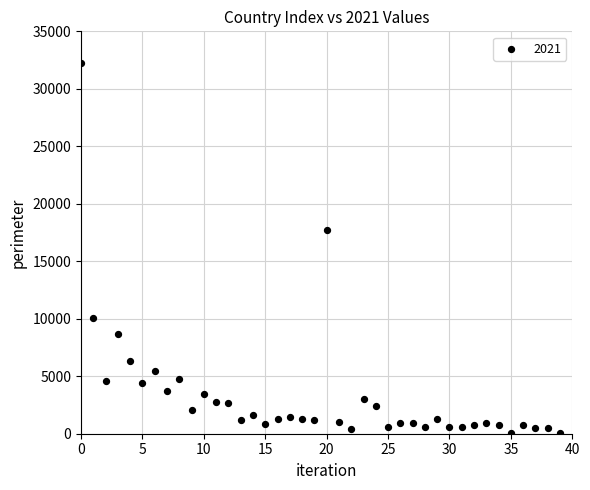

What Y value in the scatter plot is closest to 16161?

17763